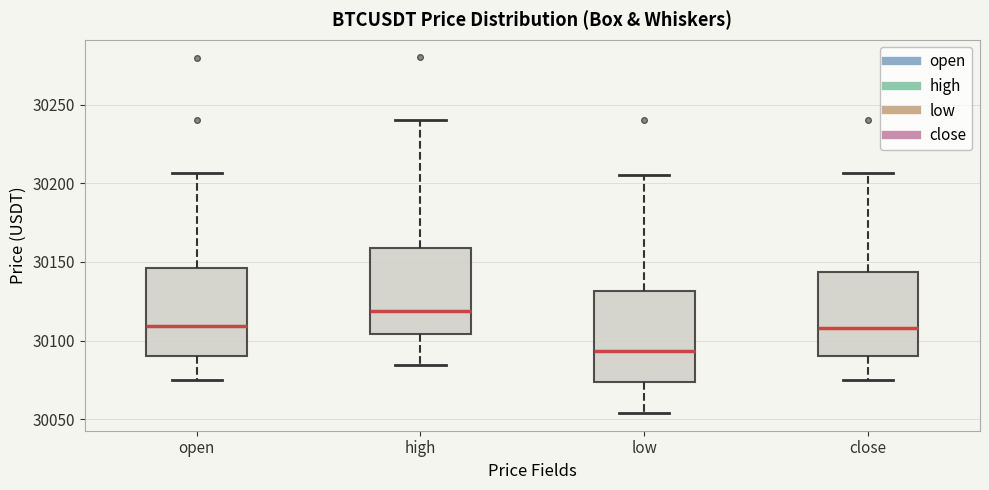

Where is the upper edge of the box for close on the y-axis? The values are not printed on the chart, so give them approximately, as read against the axis.

30145